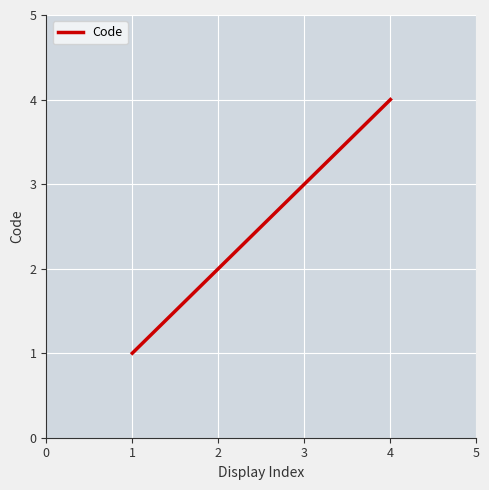

True or false: the data has more than 2 interior local peaks.

False